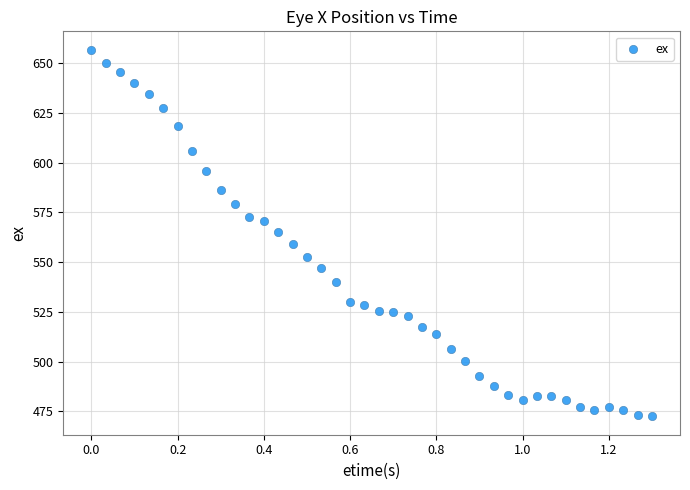

What is the range of X values (max minus min)?

1.3